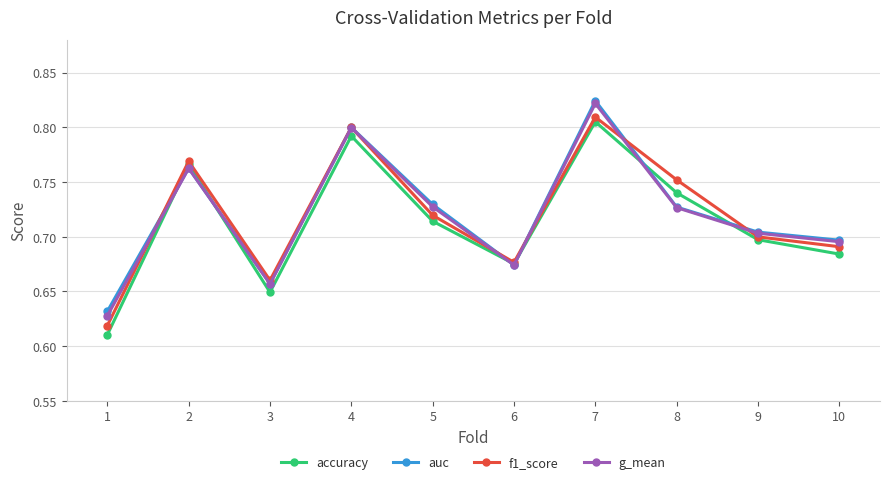

At which category is the sum across all series the highest?

7